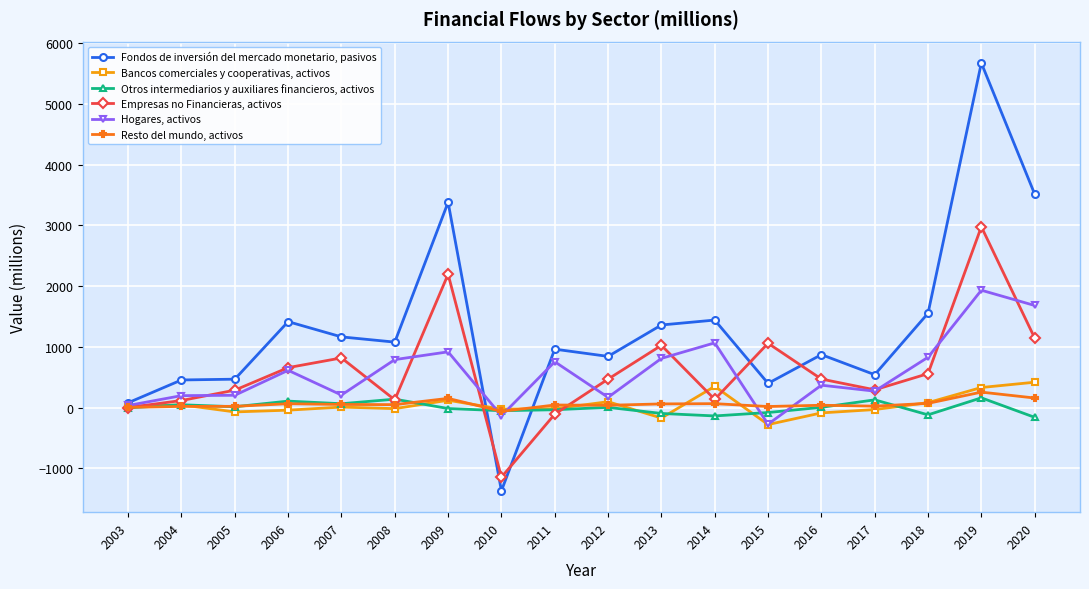

How many data points does each series have?

18